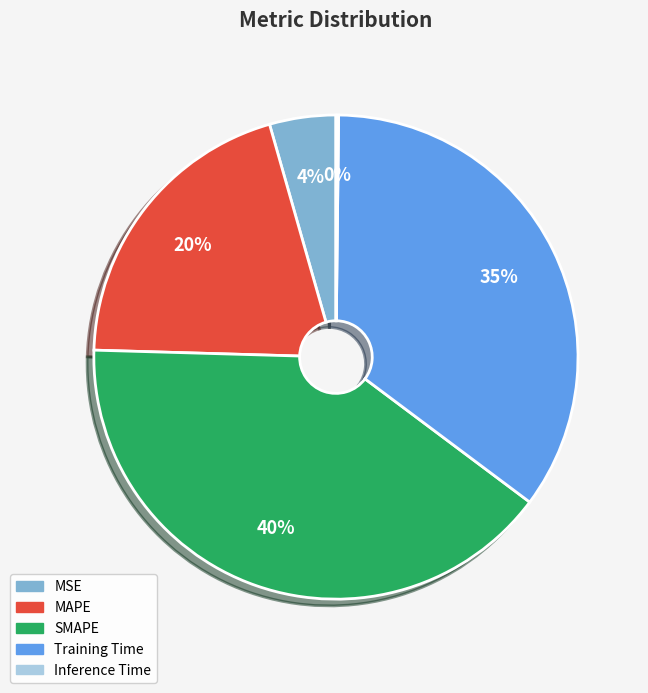

To the nearest percent, what is the difference between the largest and smallest slice percentages?

40%